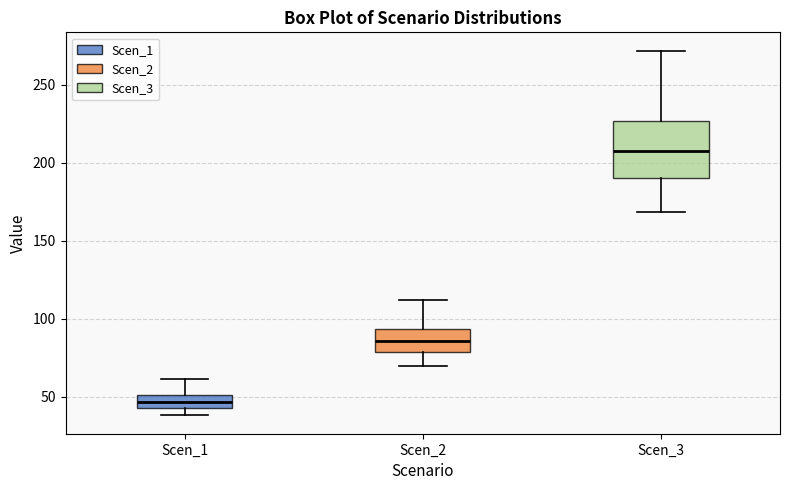

Reading left to right, read every box against the y-axis: the position of its median line, the range the box covers, and the ends of its whiskers. The values are not printed on the chart, so give them approximately, as read against the axis.

Scen_1: median 45 (inside the box), box 45 to 50, whiskers 40 to 60
Scen_2: median 85, box 80 to 95, whiskers 70 to 110
Scen_3: median 210, box 190 to 225, whiskers 170 to 270